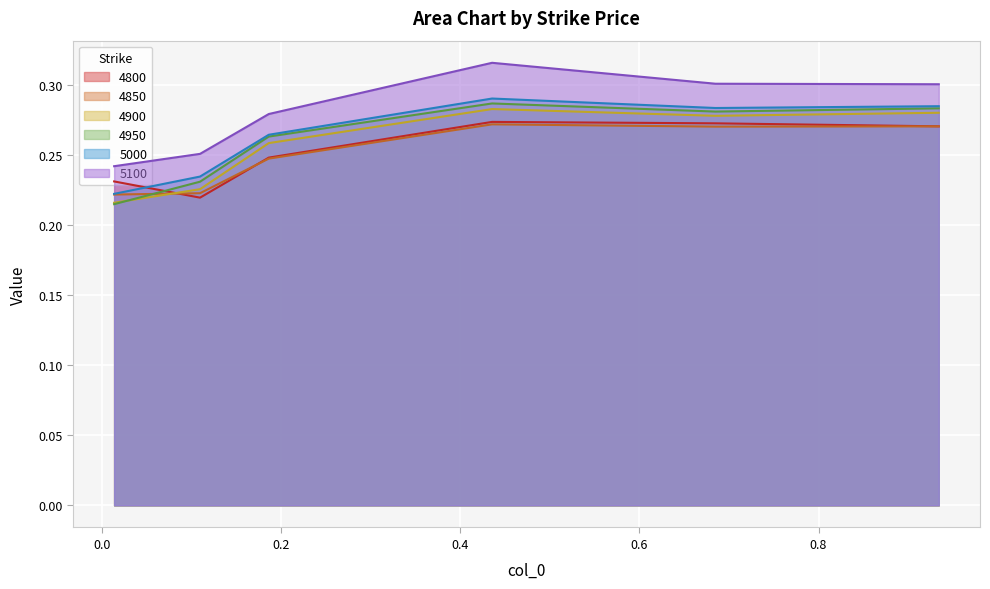

Which series has the largest total across all categories?

5100